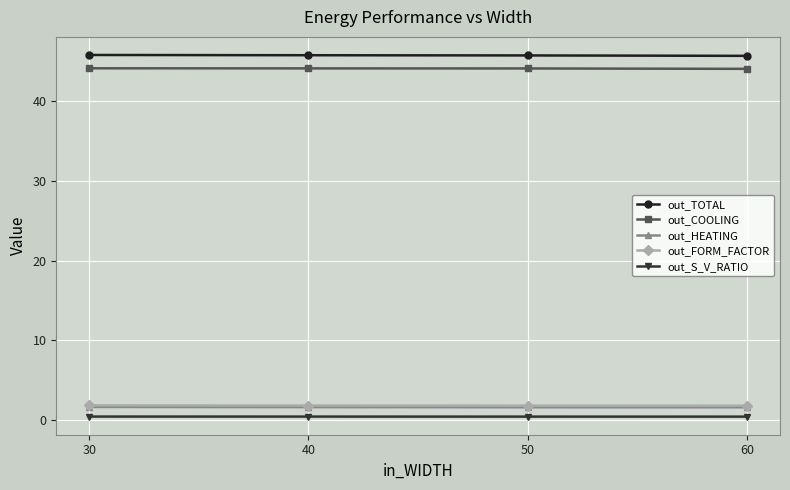

What is the difference between the highest and lowest values at 50?

45.2